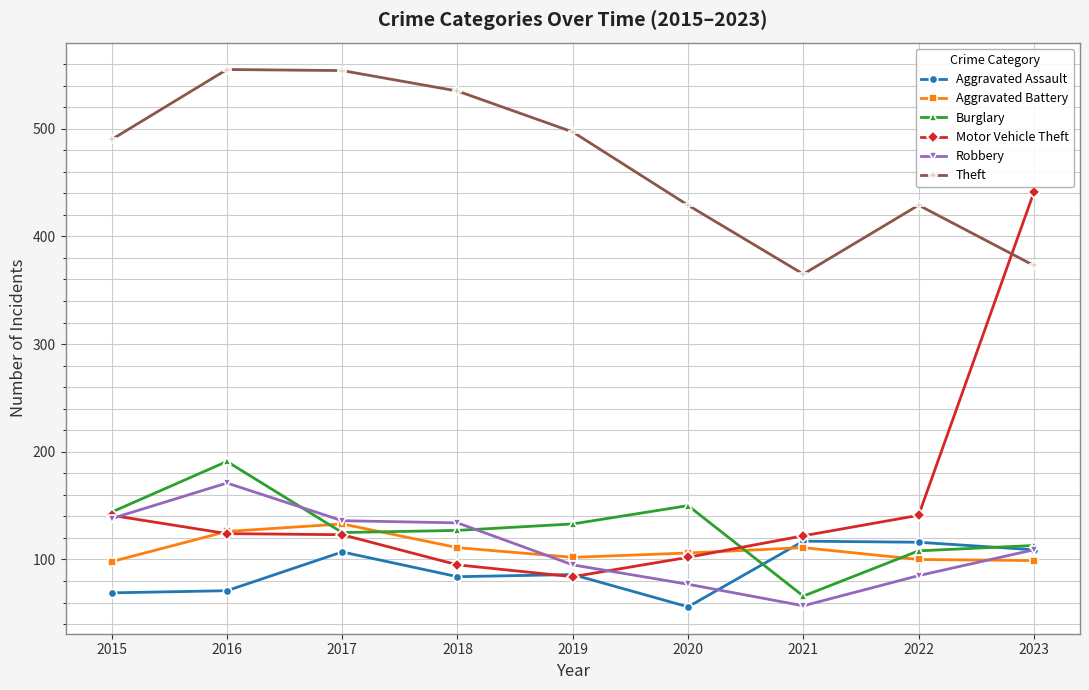

How many times do Motor Vehicle Theft and Aggravated Assault cross each other?

2